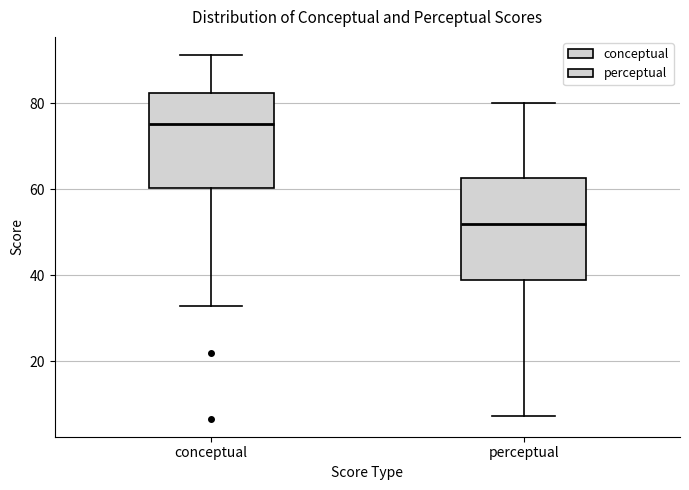

Where is the lower edge of the box for conceptual on the y-axis? The values are not printed on the chart, so give them approximately, as read against the axis.

60